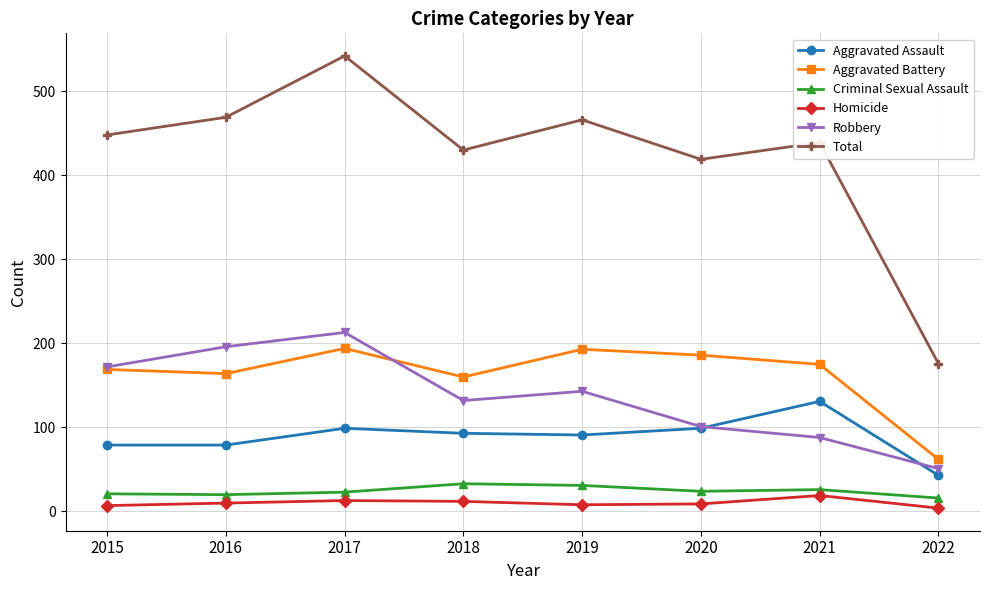

Which label corresponds to the largest value in the chart?

2017